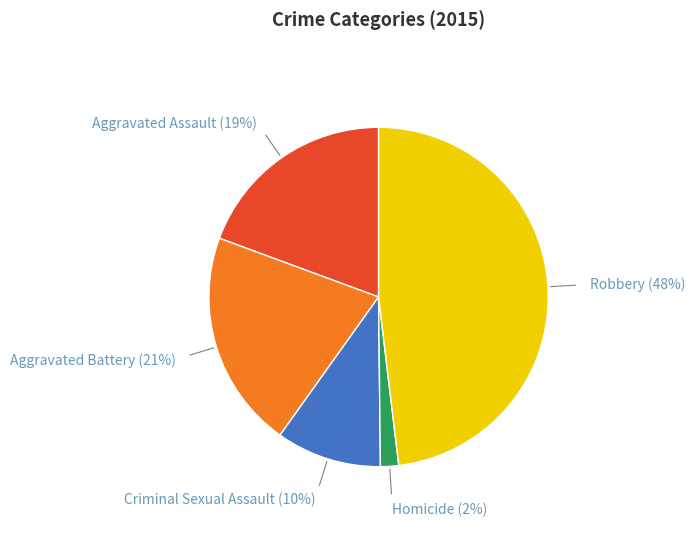

Is there any slice that represents more than half of the pie?

No